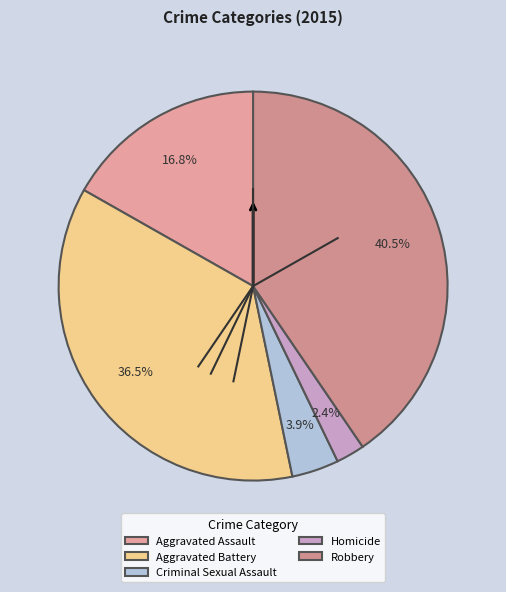

Is there a majority slice in this chart?

No